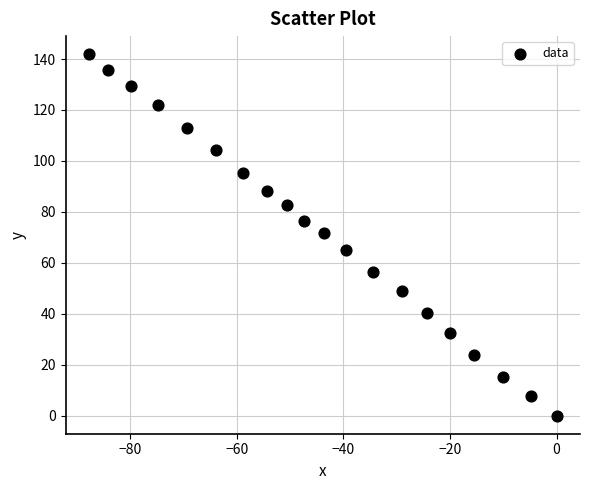

What is the range of Y values (max minus min)?

141.9